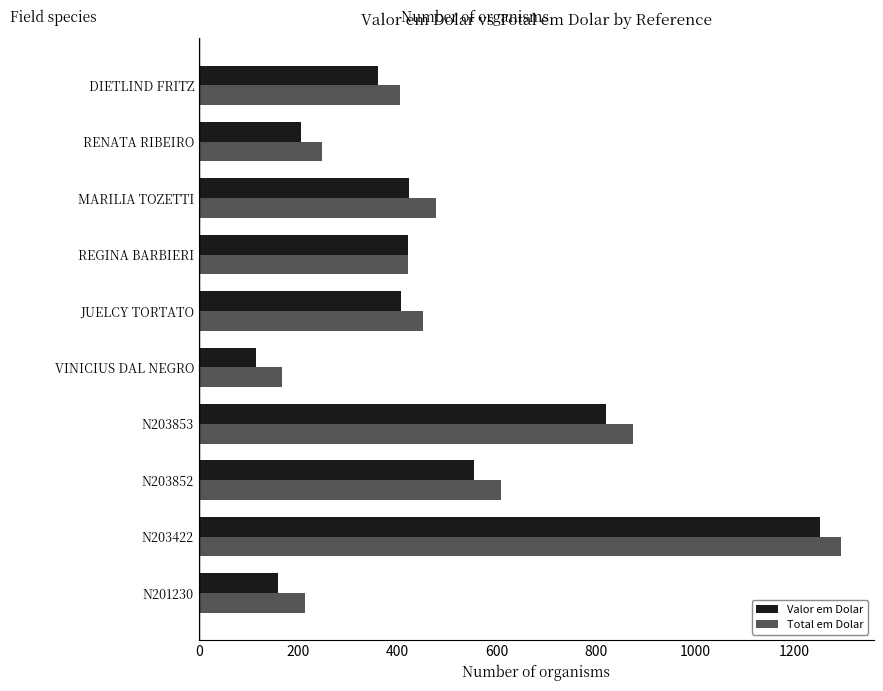

What are all the series names shown in the legend?

Valor em Dolar, Total em Dolar